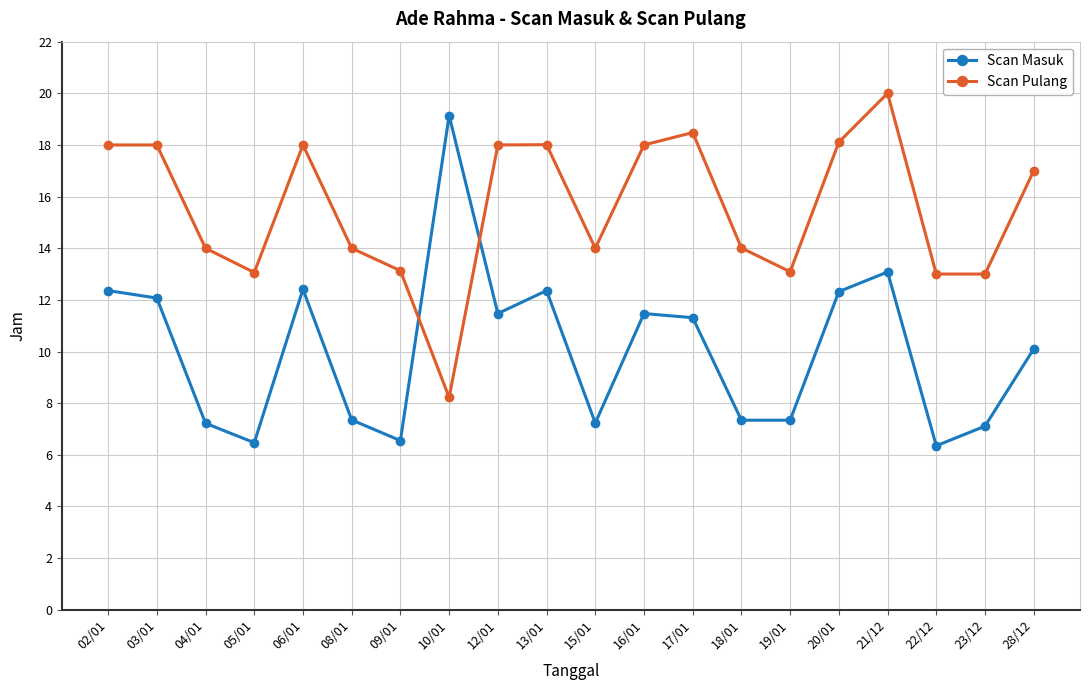

The Scan Masuk series shows 8.9 at 21/12. True or false?

False